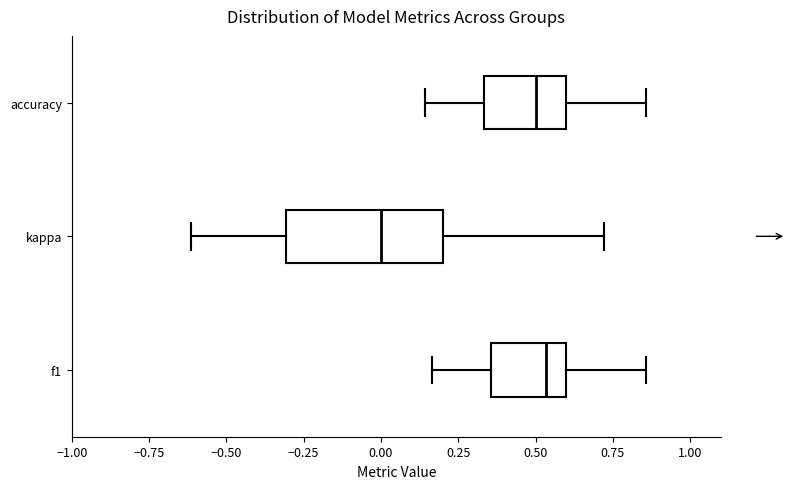

Reading bottom to top, transcribe this box plot: for each box, give where its median line is, the range the box spans, and where its two whiskers end, as read against the x-axis. The values are not printed on the chart, so give them approximately, as read against the axis.

f1: median 0.55, box 0.35 to 0.60, whiskers 0.15 to 0.85
kappa: median 0.00, box -0.30 to 0.20, whiskers -0.60 to 0.70
accuracy: median 0.50, box 0.35 to 0.60, whiskers 0.15 to 0.85